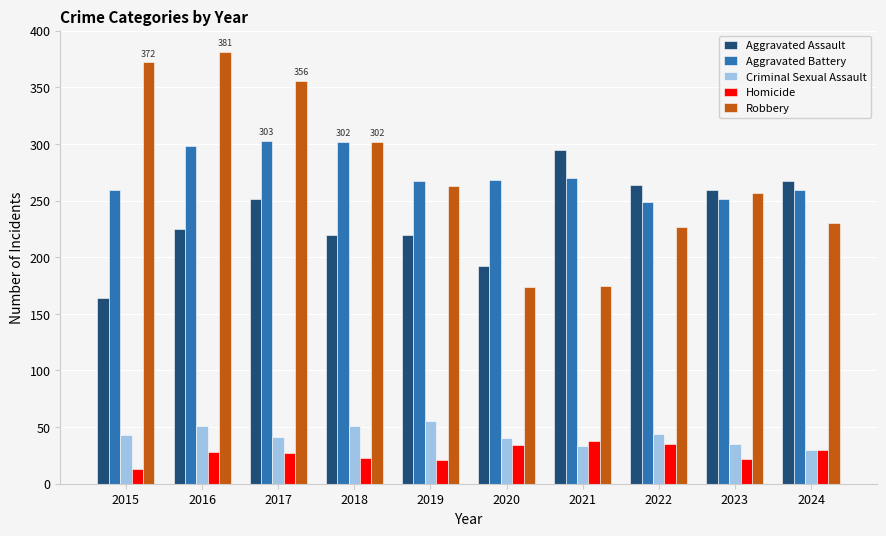

Is the value of Homicide at 2015 greater than the value of Aggravated Battery at 2019?

No